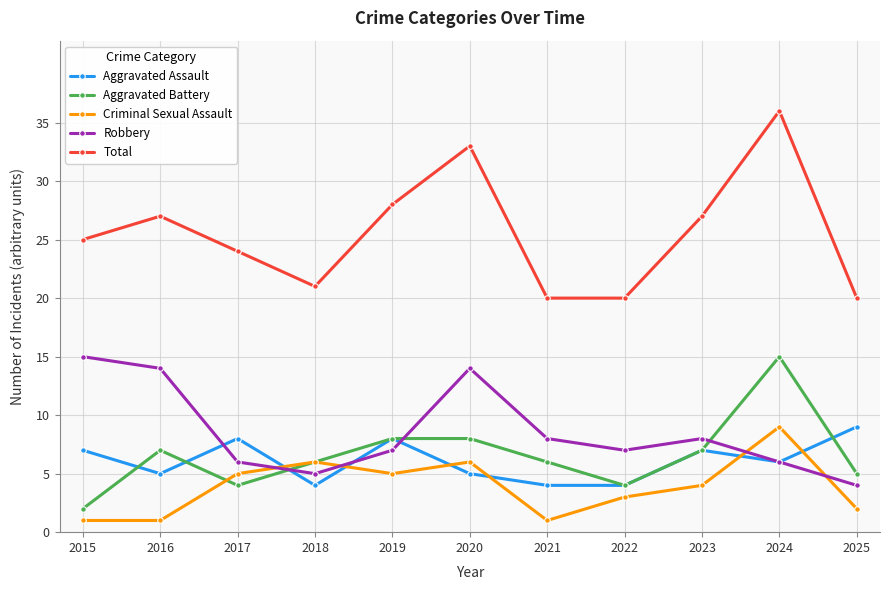

Is this an area chart (filled region under the line)?

No